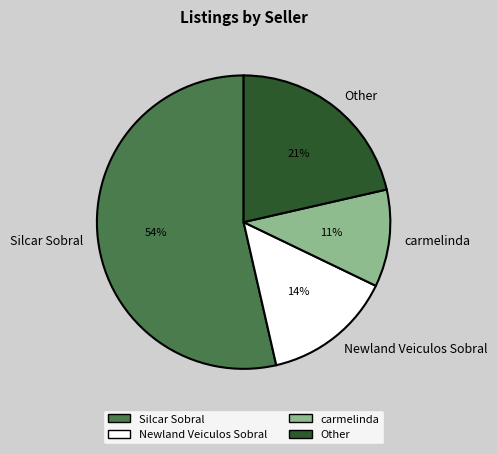

Which category has the smallest portion of the pie?

carmelinda